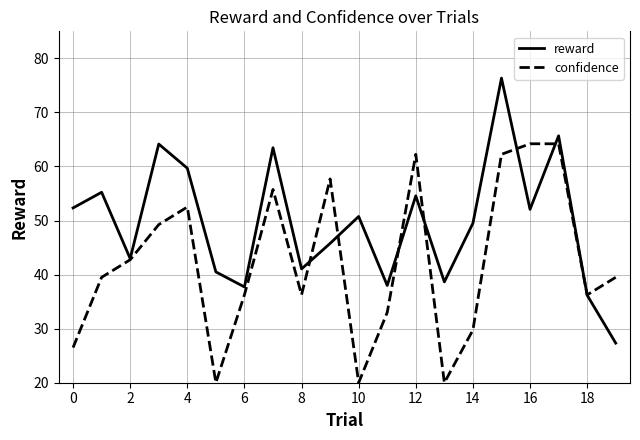

How many values in the confidence series are below 39?

9